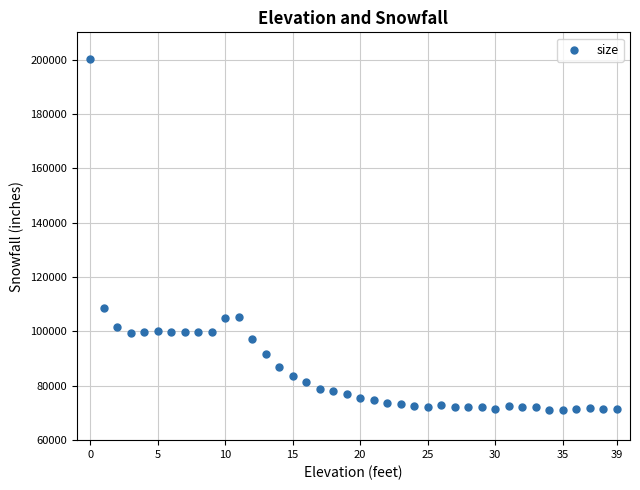

What is the range of Y values (max minus min)?

128853